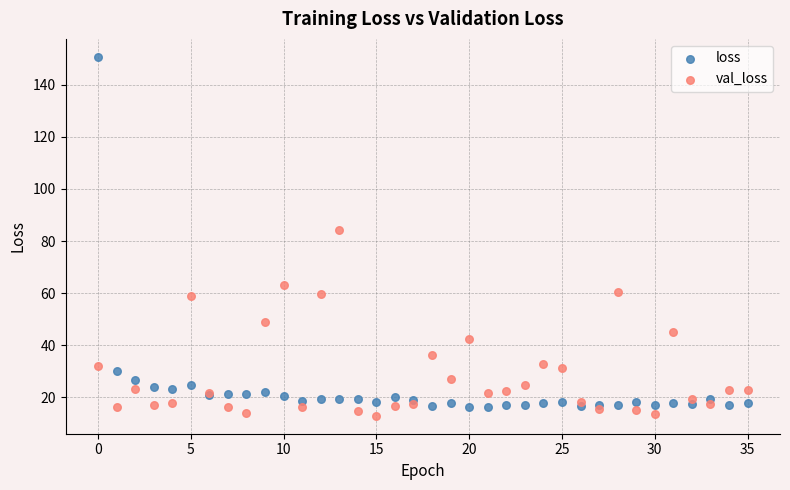

What are all the series names shown in the legend?

loss, val_loss